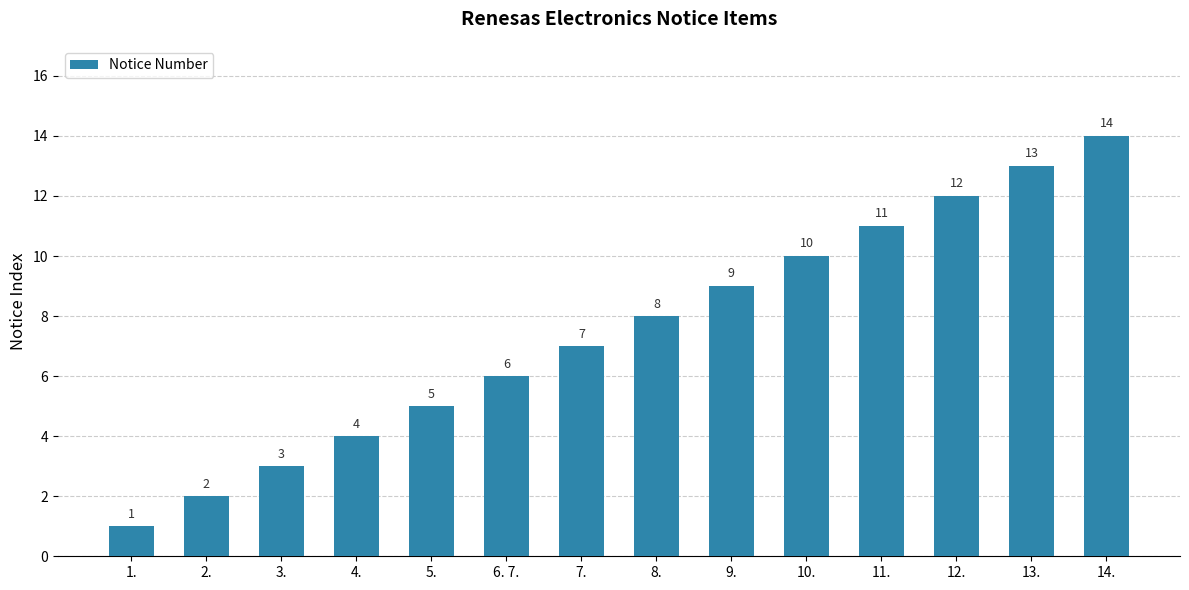

What is the difference between the values at 13. and 6. 7.?

7